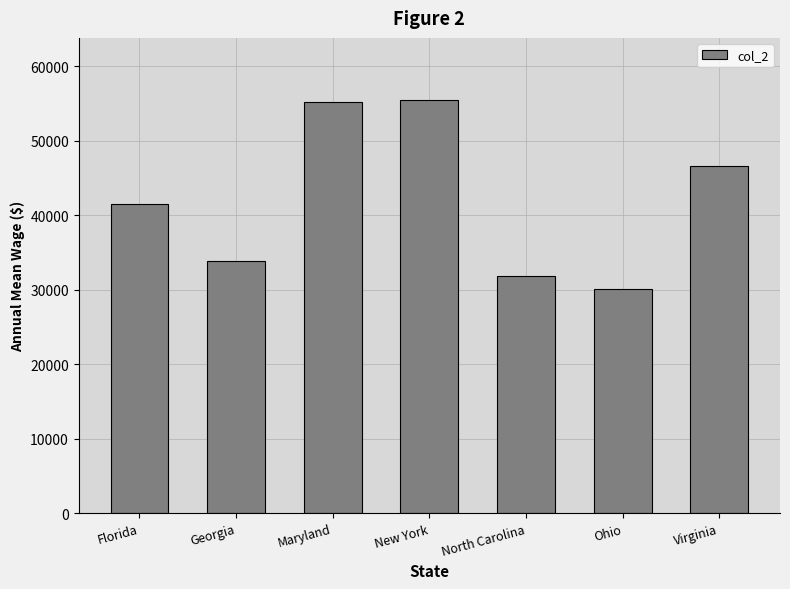

How many data points are less than 41527?

3